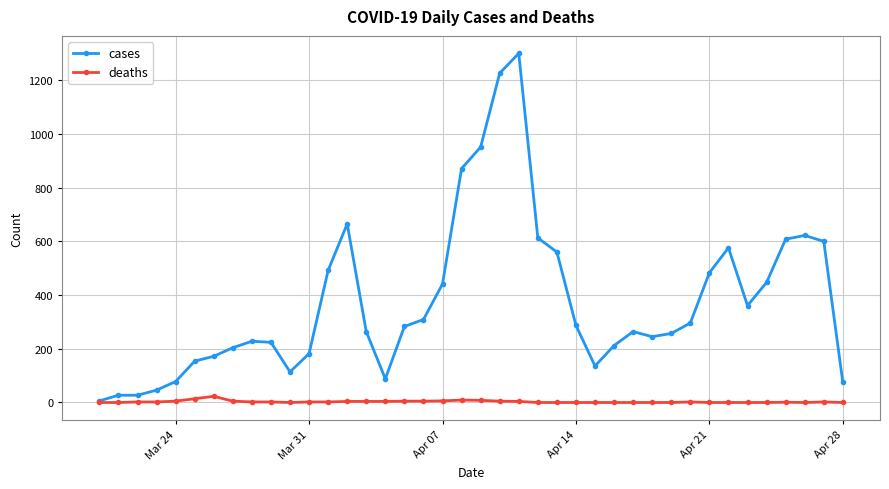

True or false: cases has more than 2 points higher than both neighbors.

True